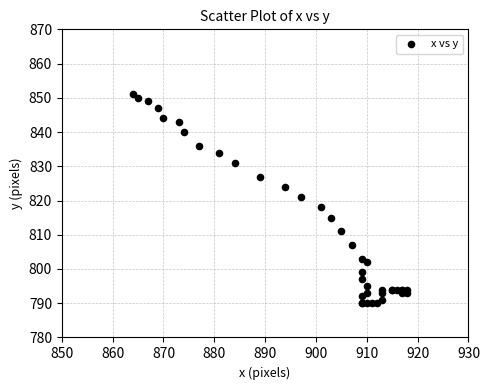

What Y value in the scatter plot is closest to 820?

821